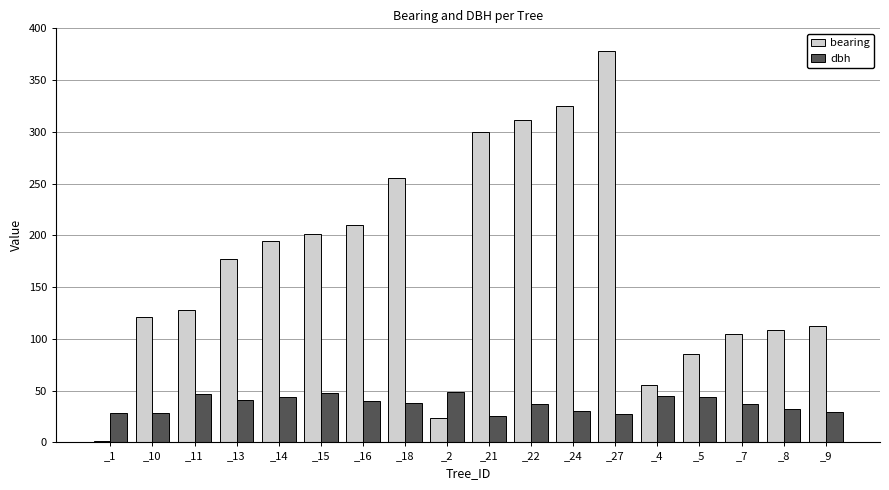

What is the average value of the bearing series?

171.8